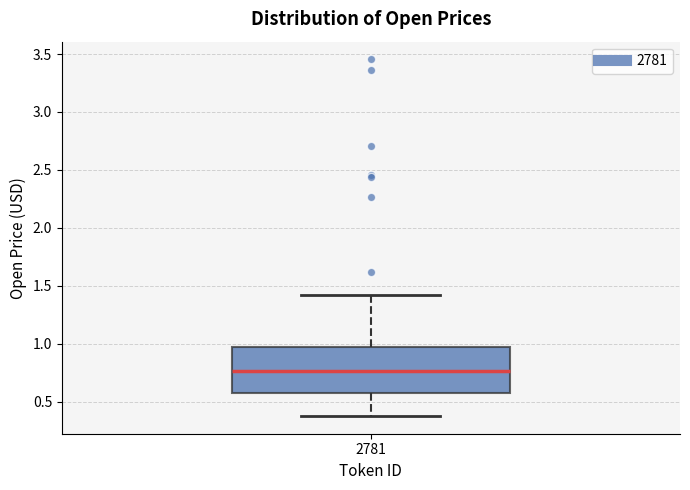

Transcribe this box plot: give where the median line is, the range the box spans, and where the two whiskers end, as read against the y-axis. The values are not printed on the chart, so give them approximately, as read against the axis.

median 0.75, box 0.60 to 0.95, whiskers 0.40 to 1.40